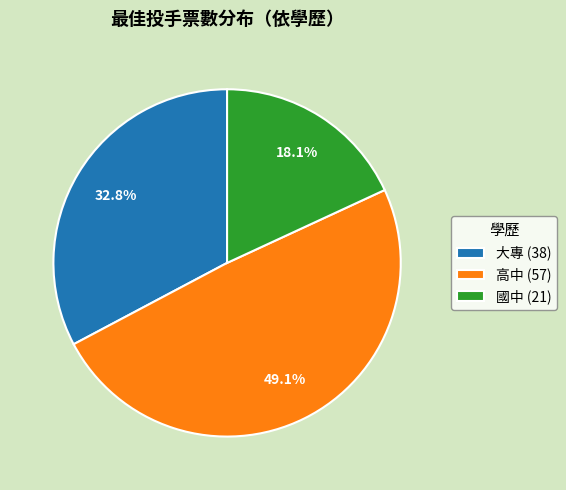

To the nearest percent, what is the combined percentage of 大專 and 高中?

82%